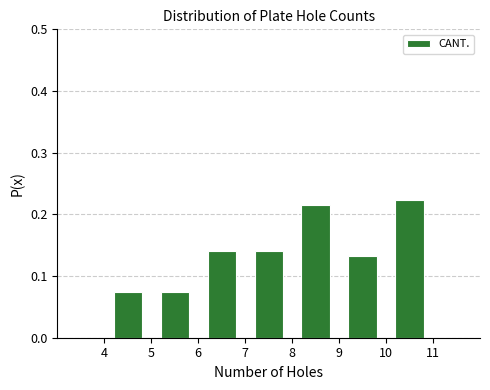

Reading left to right, transcribe this chart: for each bar, give the range it covers on the x-axis and its height. The values are not printed on the chart, so give them approximately, as read against the axis.

4 to 5: 0.07
5 to 6: 0.07
6 to 7: 0.14
7 to 8: 0.14
8 to 9: 0.21
9 to 10: 0.13
10 to 11: 0.22